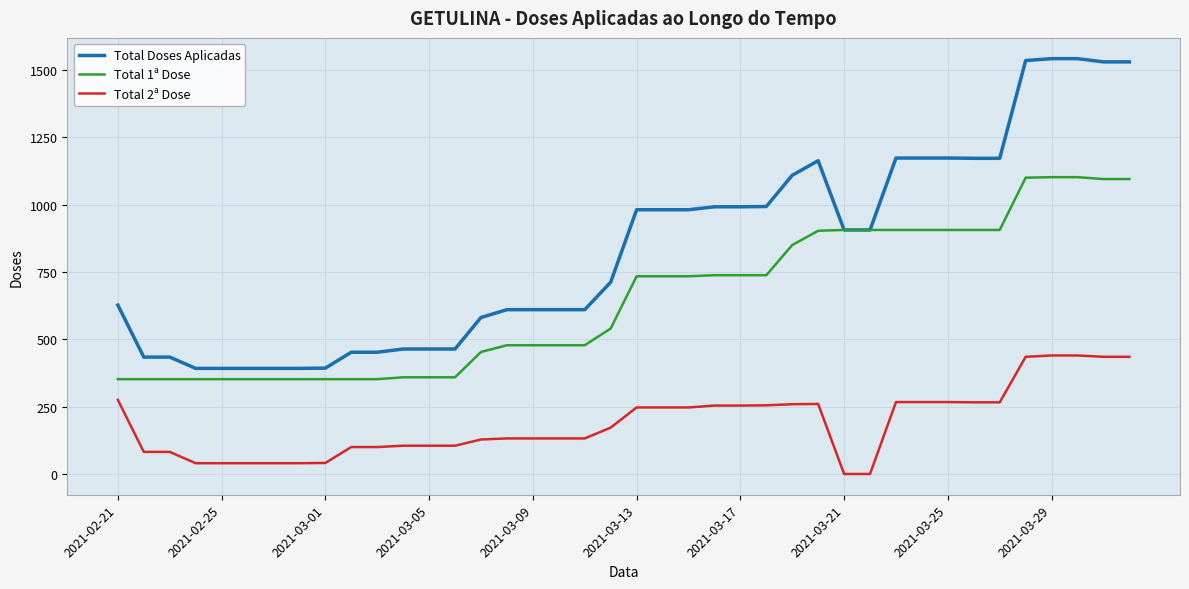

True or false: Total Doses Aplicadas and Total 2ª Dose cross at least once.

False